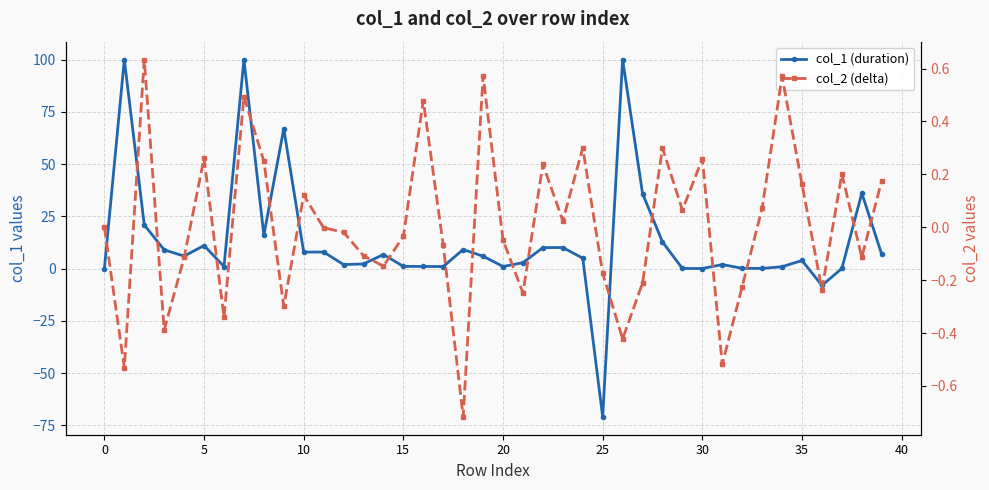

What is the difference between the col_1 (duration) values at 24 and 39?

1.8